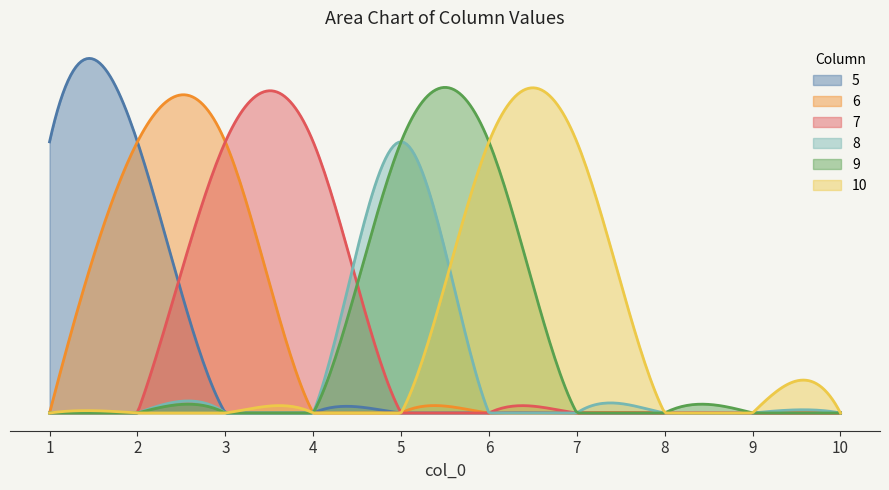

Reading right to left, extract all data points from this chart.

5: 10=0	9=0	8=0	7=0	6=0	5=0	4=0	3=0	2=1	1=1
6: 10=0	9=0	8=0	7=0	6=0	5=0	4=0	3=1	2=1	1=0
7: 10=0	9=0	8=0	7=0	6=0	5=0	4=1	3=1	2=0	1=0
8: 10=0	9=0	8=0	7=0	6=0	5=1	4=0	3=0	2=0	1=0
9: 10=0	9=0	8=0	7=0	6=1	5=1	4=0	3=0	2=0	1=0
10: 10=0	9=0	8=0	7=1	6=1	5=0	4=0	3=0	2=0	1=0